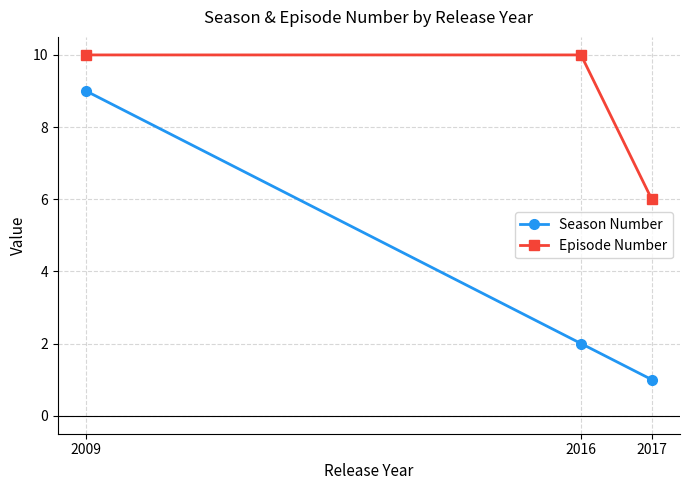

What is the greatest value displayed?

10